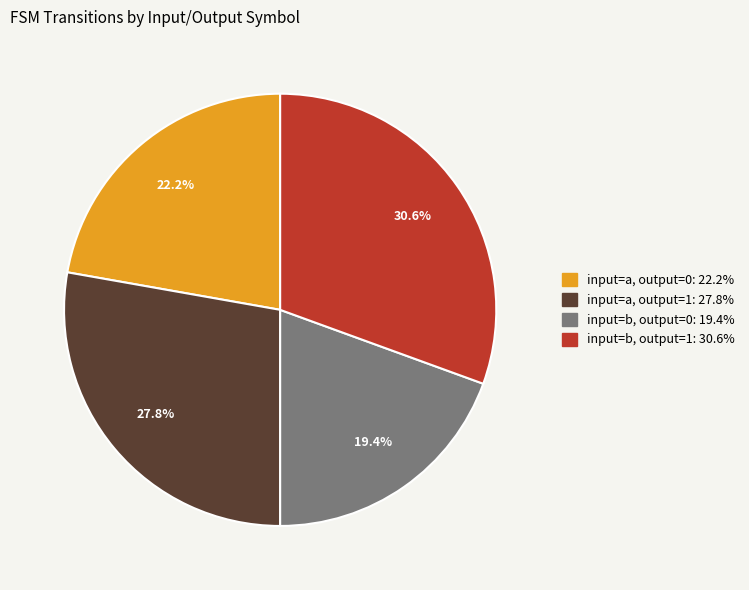

How many slices are in this pie chart?

4